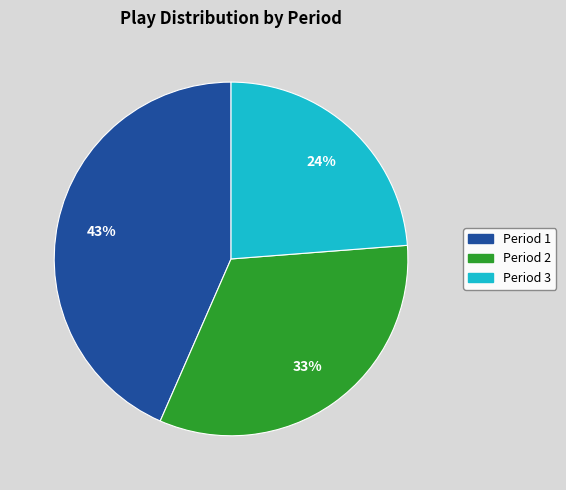

Approximately how many times larger is the value at Period 2 compared to Period 1?

0.8